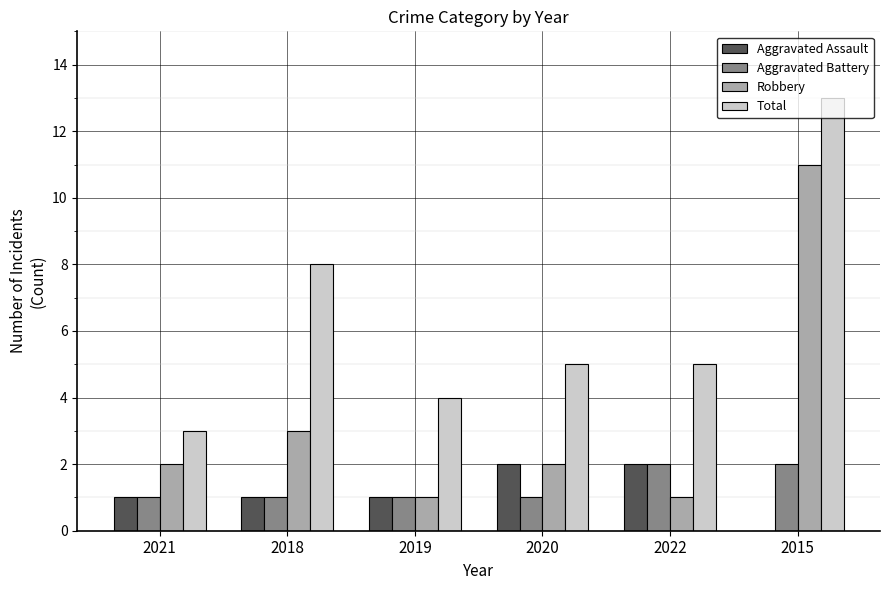

What is the total value across all series at 2021?

7